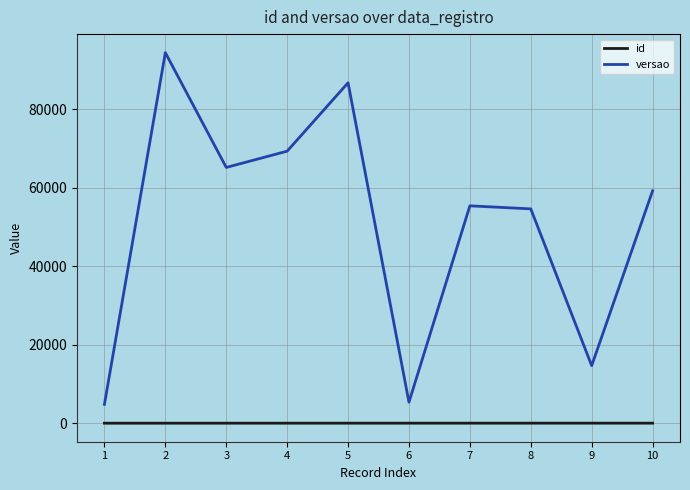

What are all the series names shown in the legend?

id, versao